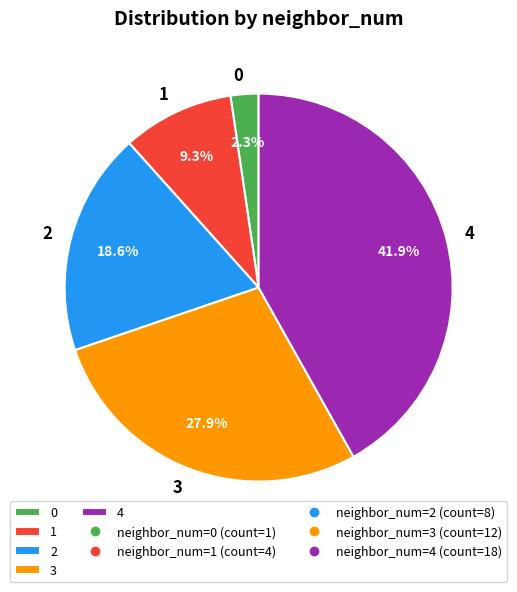

What is the ratio of the value at 3 to the value at 2?

1.5